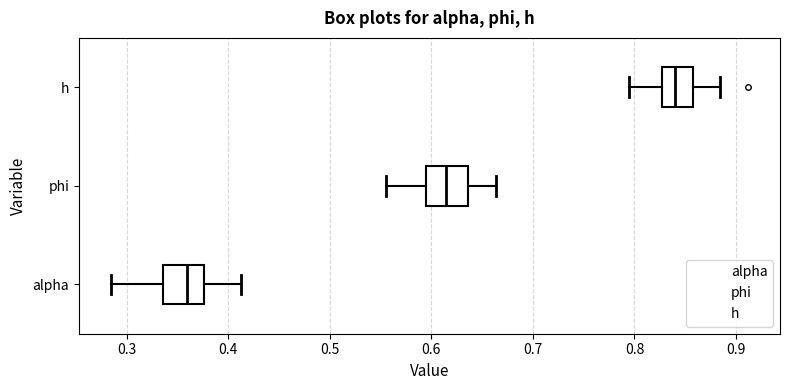

Reading bottom to top, transcribe this box plot: for each box, give where its median line is, the range the box spans, and where its two whiskers end, as read against the x-axis. The values are not printed on the chart, so give them approximately, as read against the axis.

alpha: median 0.36, box 0.34 to 0.38, whiskers 0.28 to 0.41
phi: median 0.61, box 0.59 to 0.64, whiskers 0.56 to 0.66
h: median 0.84, box 0.83 to 0.86, whiskers 0.79 to 0.88